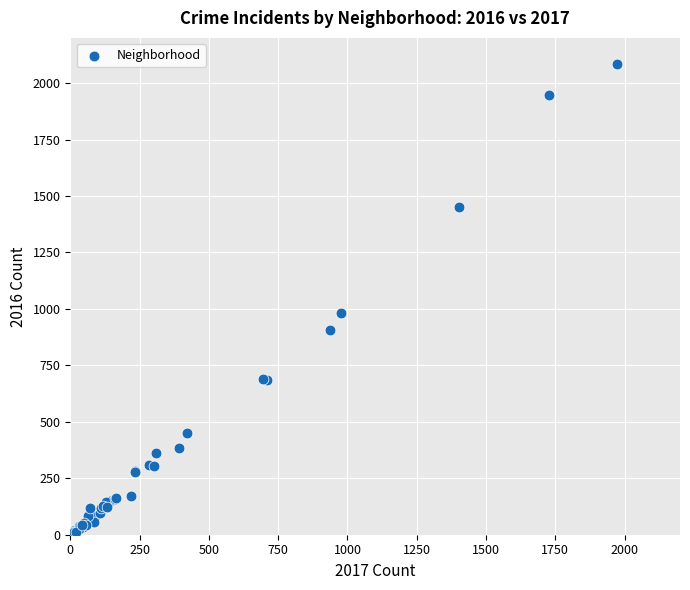

What Y value in the scatter plot is closest to 1048?

983